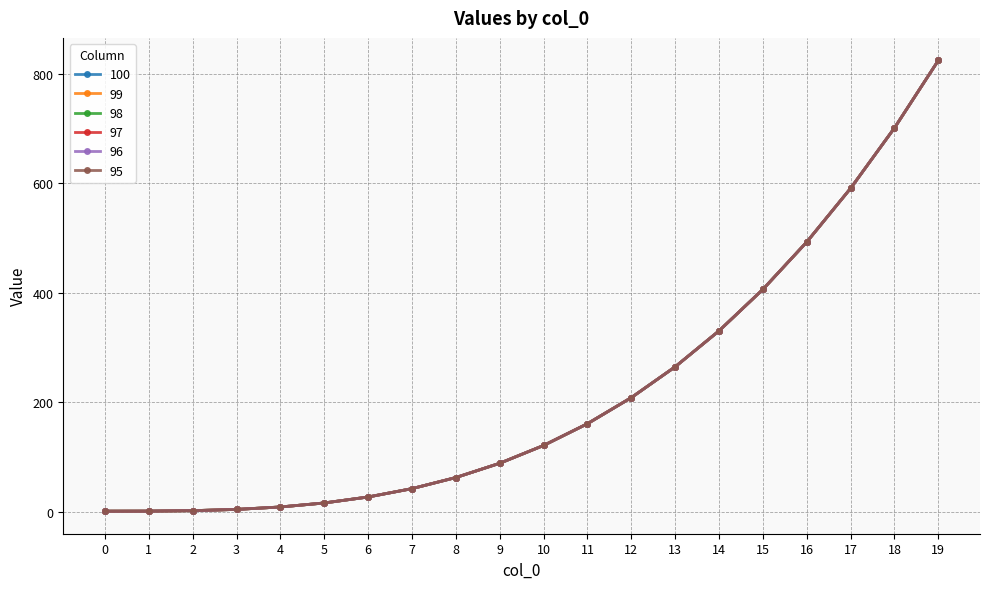

What is the difference between the maximum and minimum values in the 99 series?

823.1